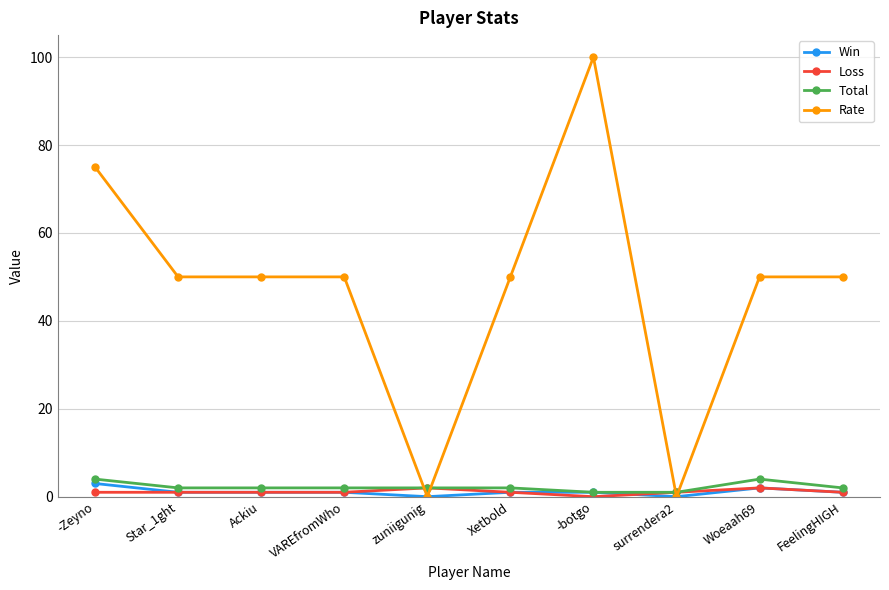

Reading right to left, what are all the values shown in this chart?

Win: 1	2	0	1	1	0	1	1	1	3
Loss: 1	2	1	0	1	2	1	1	1	1
Total: 2	4	1	1	2	2	2	2	2	4
Rate: 50	50	0	100	50	0	50	50	50	75